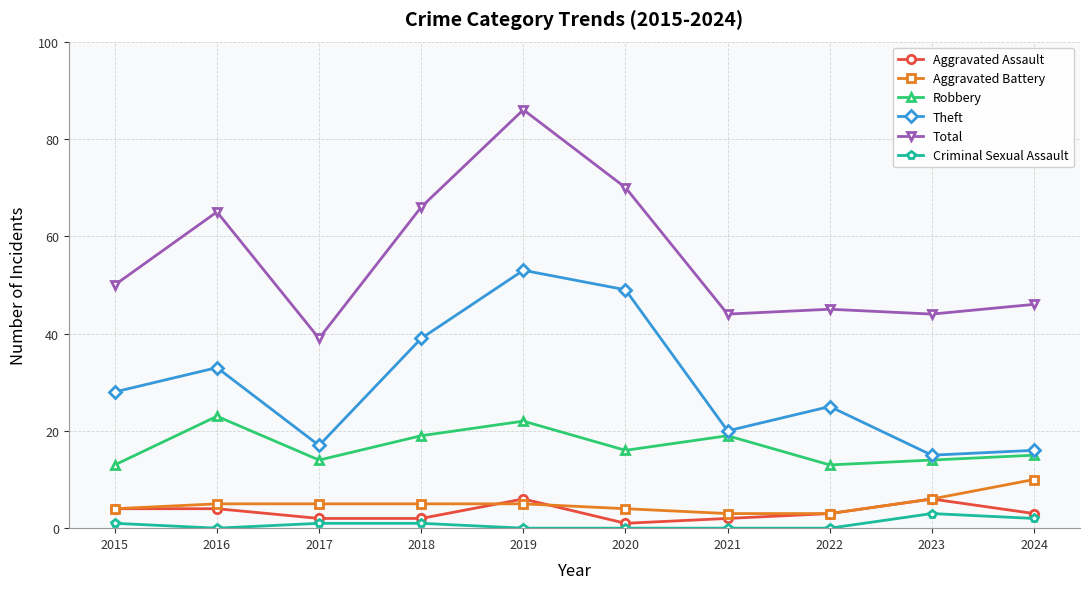

Where is the first local maximum for Total?

2016